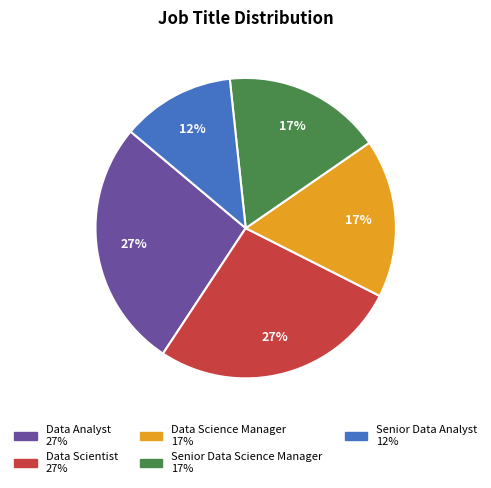

To the nearest percent, what is the difference between the largest and smallest slice percentages?

15%